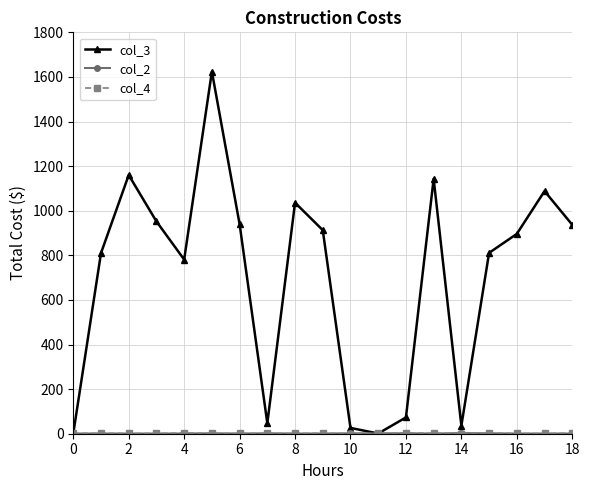

What is the greatest value displayed?

1624